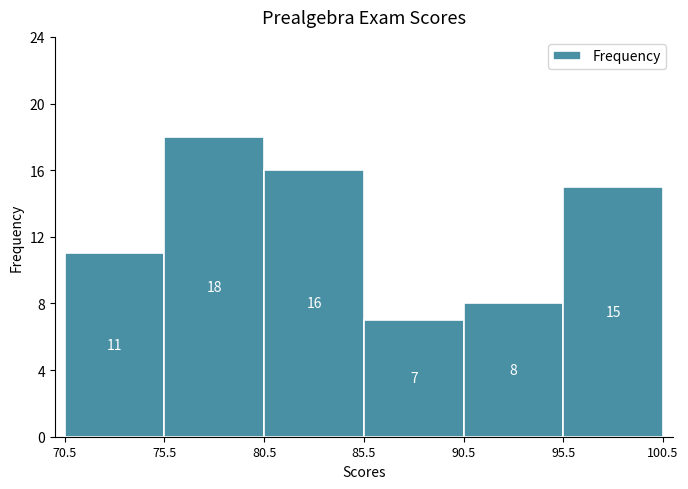

Over which range of the x-axis is the bar tallest?

75.5 to 80.5